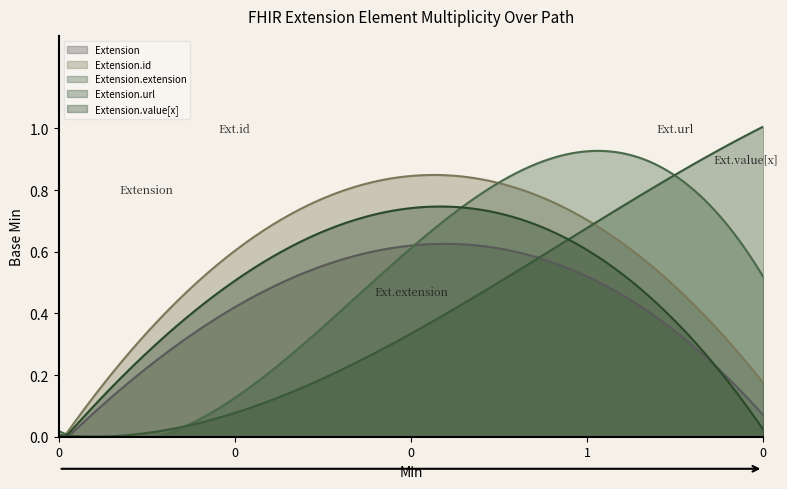

What are all the series names shown in the legend?

Extension, Extension.id, Extension.extension, Extension.url, Extension.value[x]